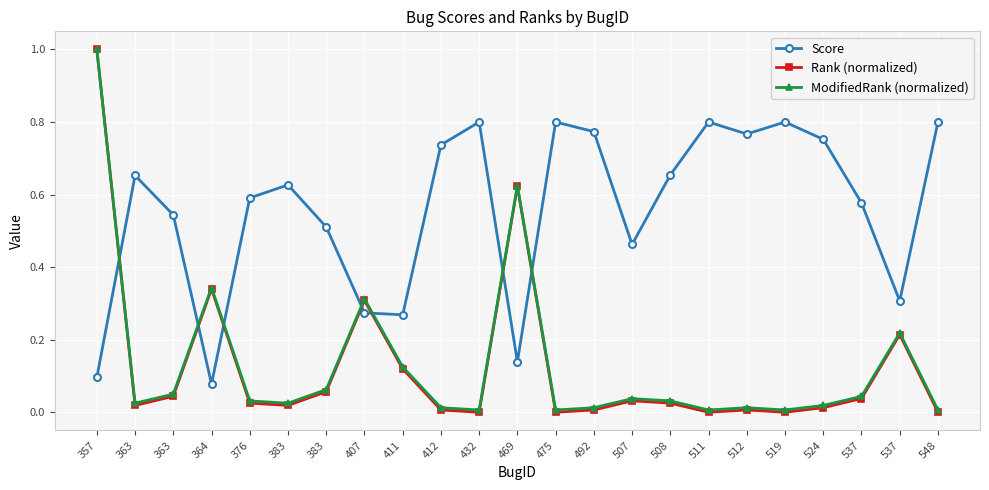

In Rank (normalized), how many points are higher than both neighbors (excluding endpoints)?

6